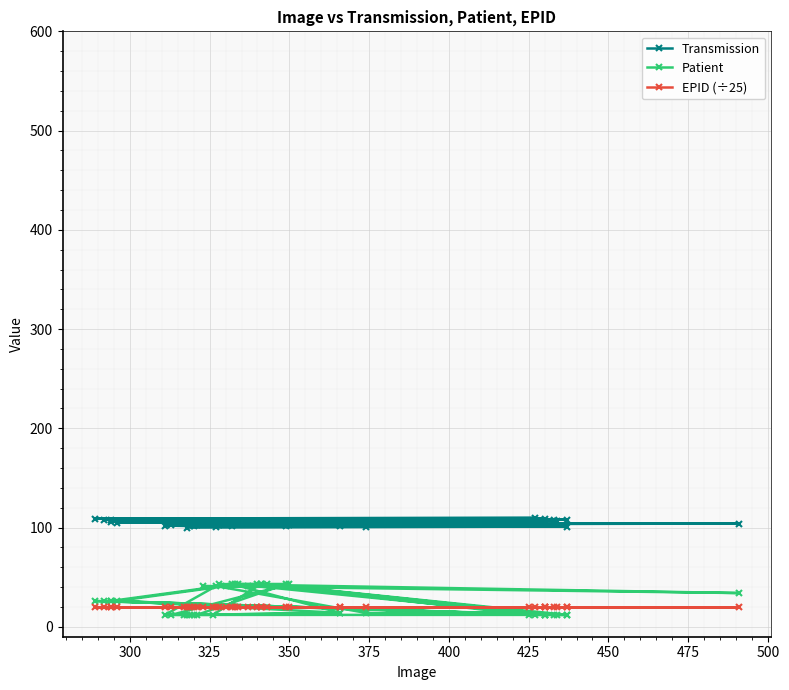

True or false: Transmission has more than 1 interior local peaks.

False